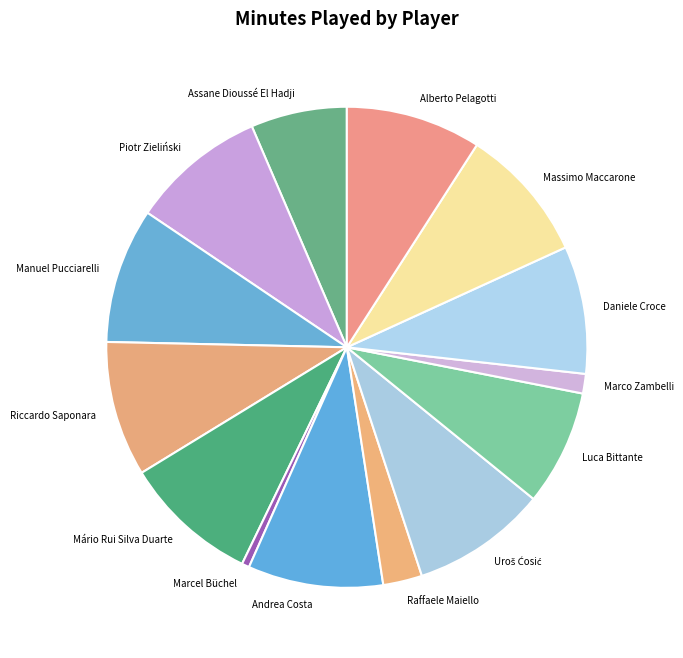

Count the number of slices in the pie.

14